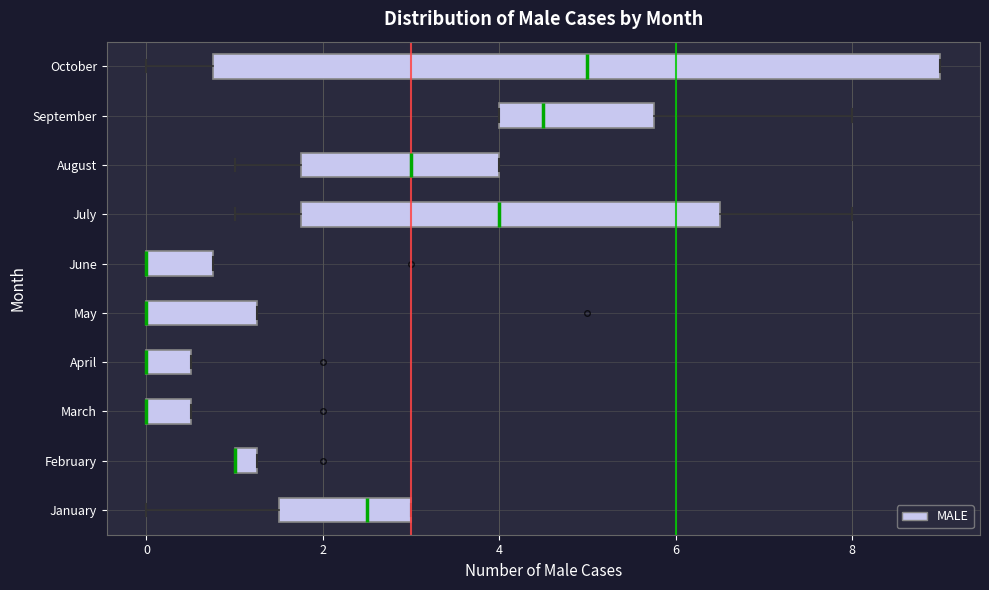

Where is the left edge of the box for March on the x-axis? The values are not printed on the chart, so give them approximately, as read against the axis.

0.0